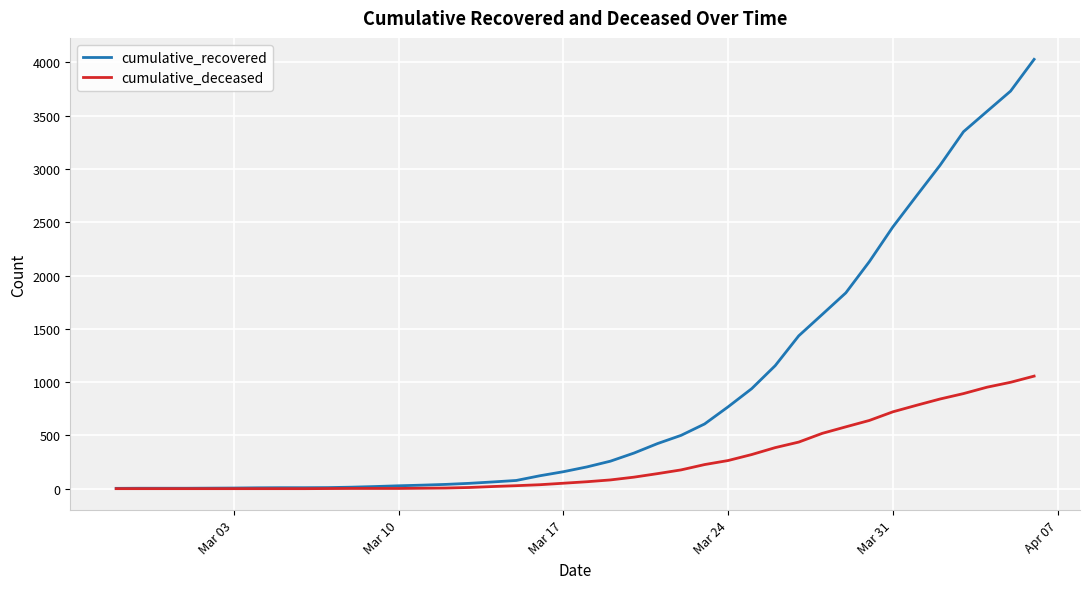

What is the lowest value of the cumulative_recovered series?

3